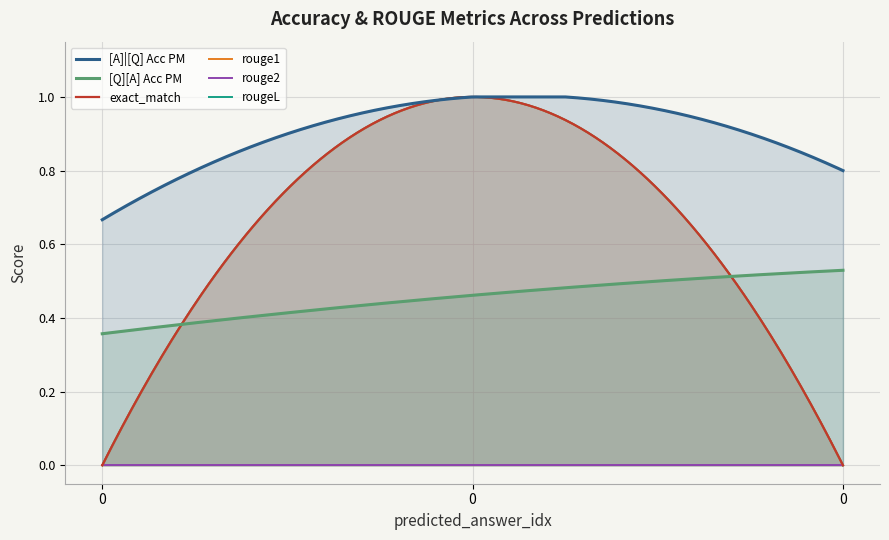

What is the greatest value displayed?

1.0